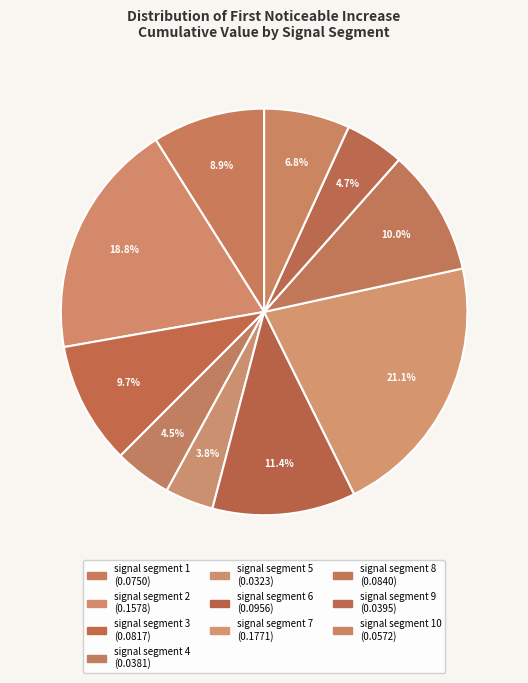

To the nearest percent, what is the average slice percentage?

10%